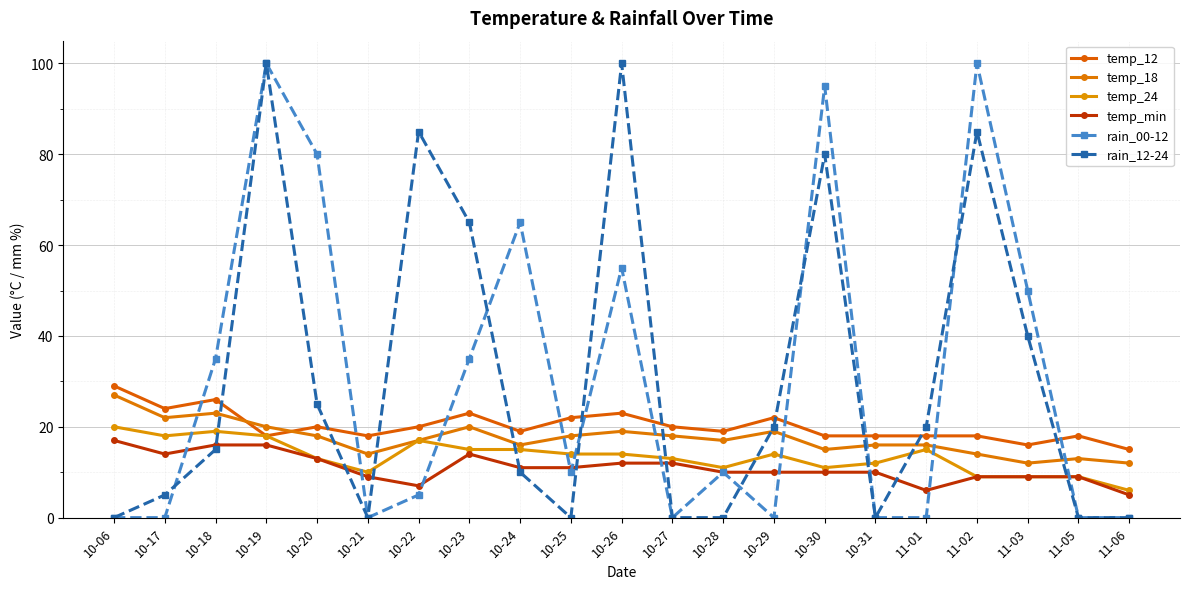

The temp_min series shows 6 at 11-01. True or false?

True